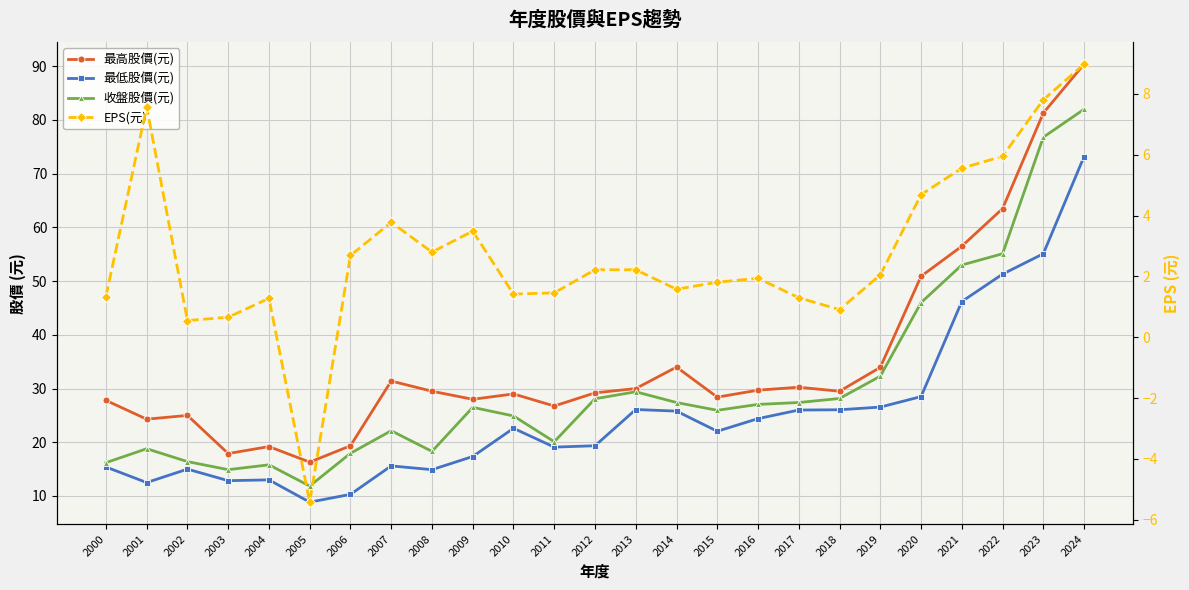

The value of 最低股價(元) at 2013 is 15.5. True or false?

False